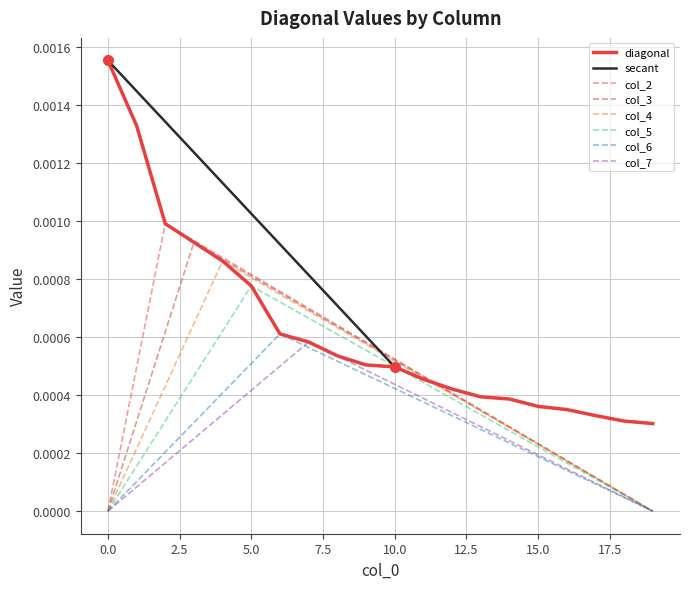

The value of col_7 at 16 is -0.0. True or false?

False